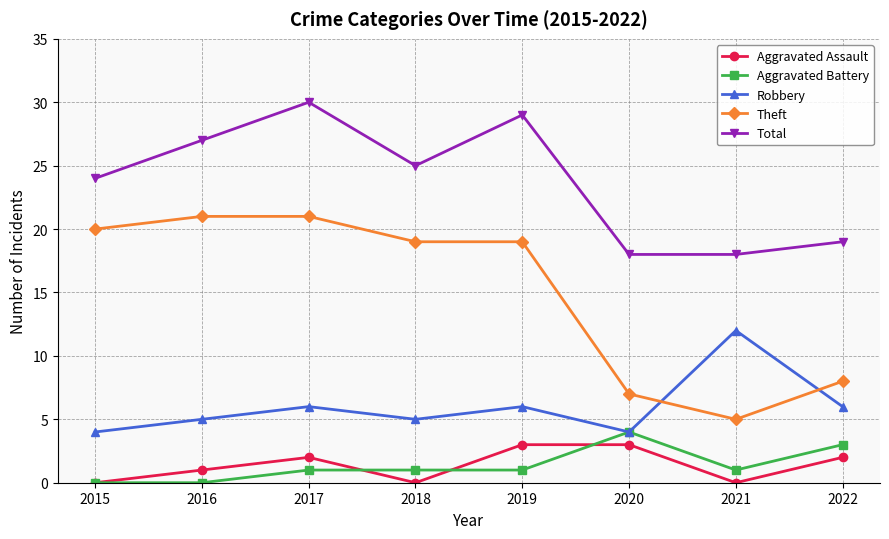

What is the approximate value of Aggravated Assault at 2016?

1